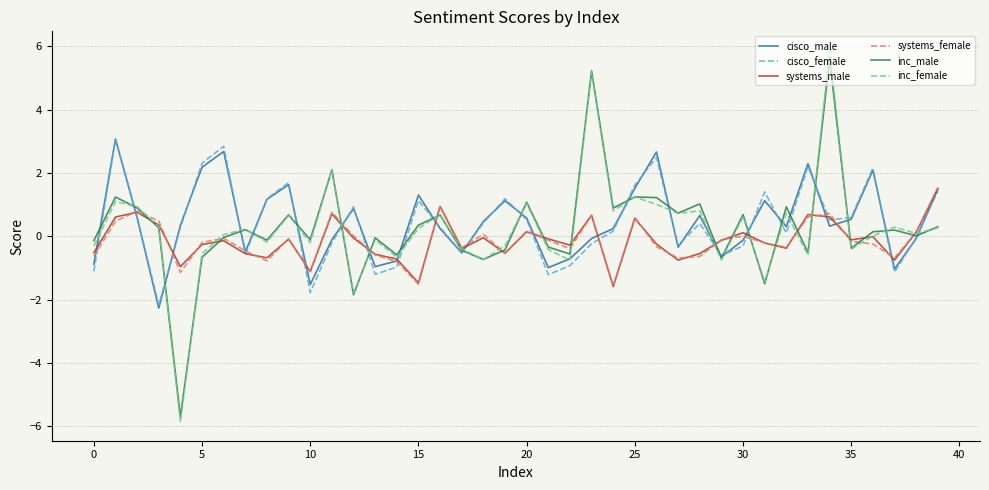

What is the minimum value shown in the chart?

-5.9